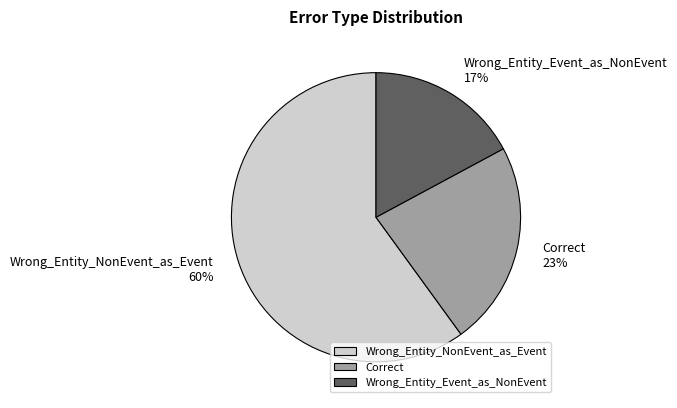

Is Wrong_Entity_NonEvent_as_Event the majority of the pie?

Yes